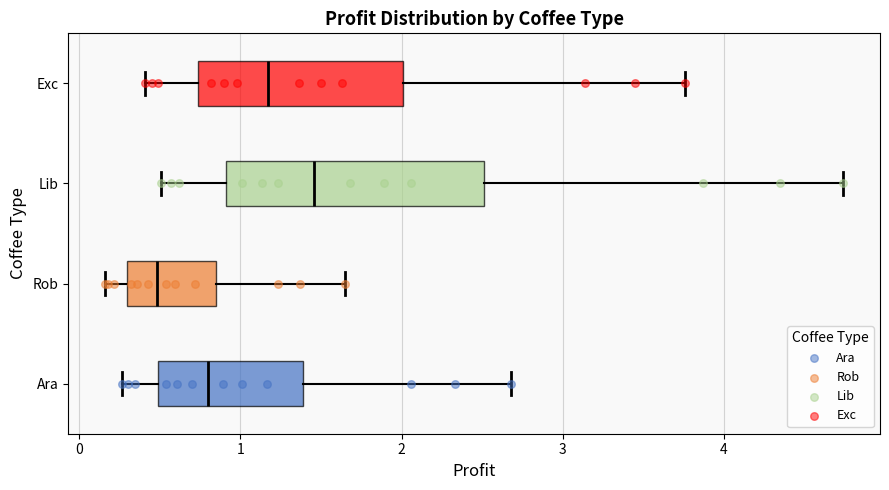

Reading bottom to top, transcribe this box plot: for each box, give where its median line is, the range the box spans, and where its two whiskers end, as read against the x-axis. The values are not printed on the chart, so give them approximately, as read against the axis.

Ara: median 0.8, box 0.5 to 1.4, whiskers 0.3 to 2.7
Rob: median 0.5, box 0.3 to 0.8, whiskers 0.2 to 1.6
Lib: median 1.5, box 0.9 to 2.5, whiskers 0.5 to 4.7
Exc: median 1.2, box 0.7 to 2.0, whiskers 0.4 to 3.8